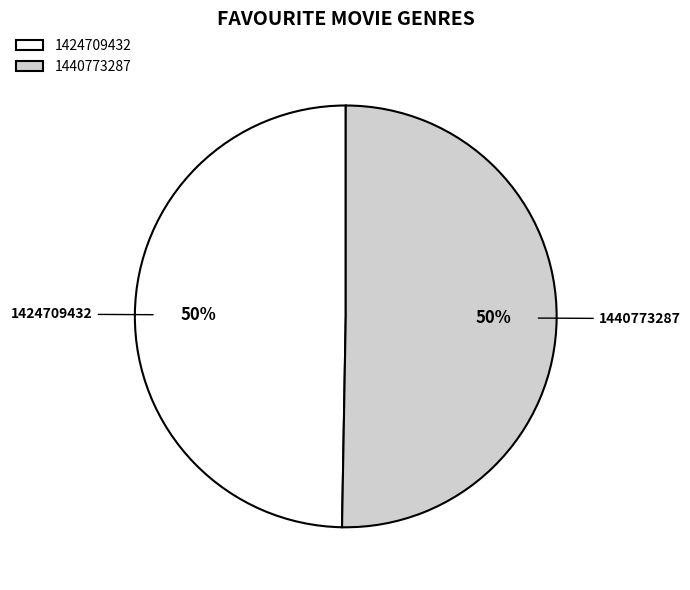

Count the number of slices in the pie.

2